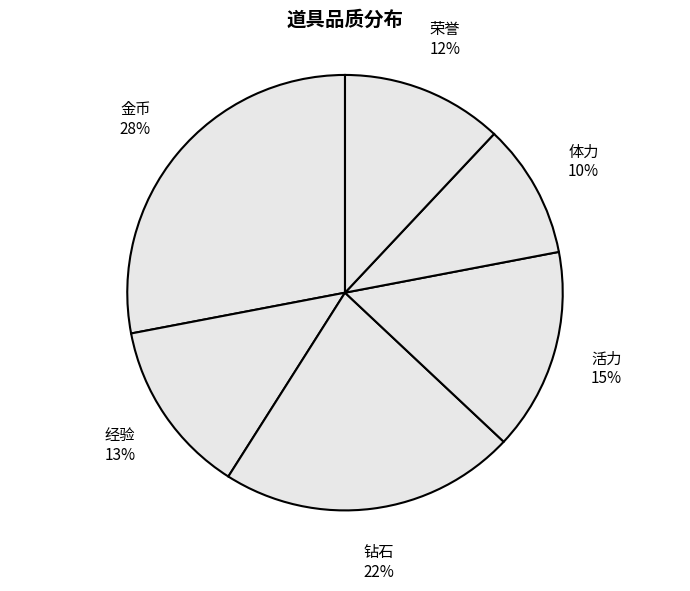

What is the smallest slice in the pie chart?

体力